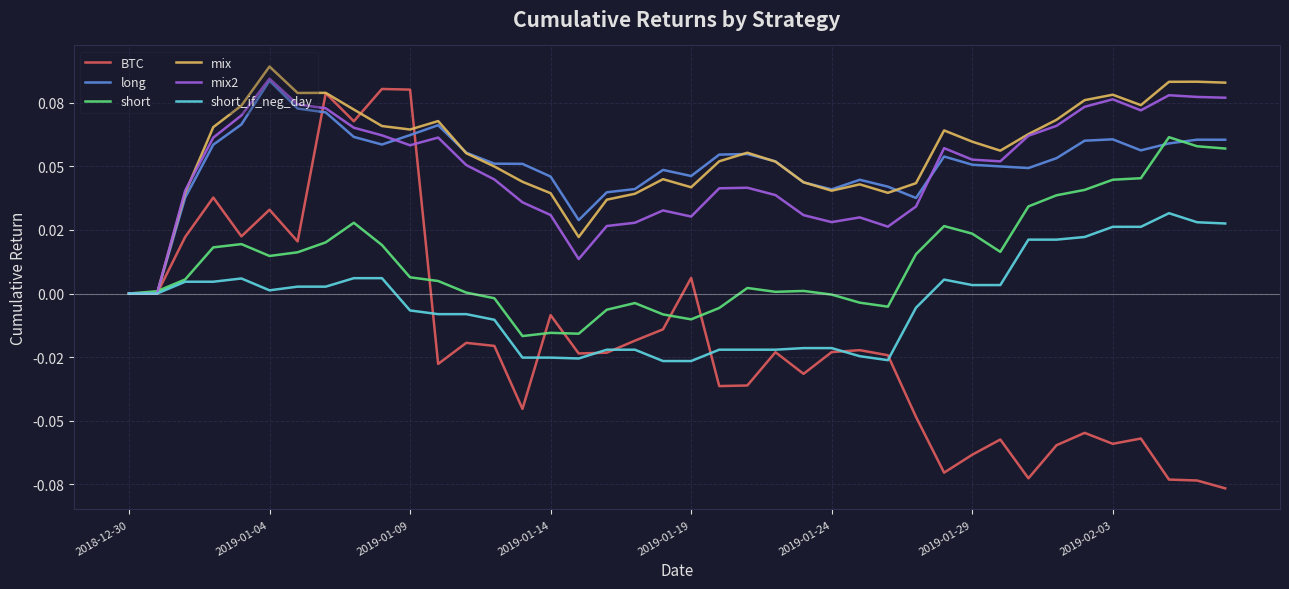

How many interior local valleys does the BTC series have?

11